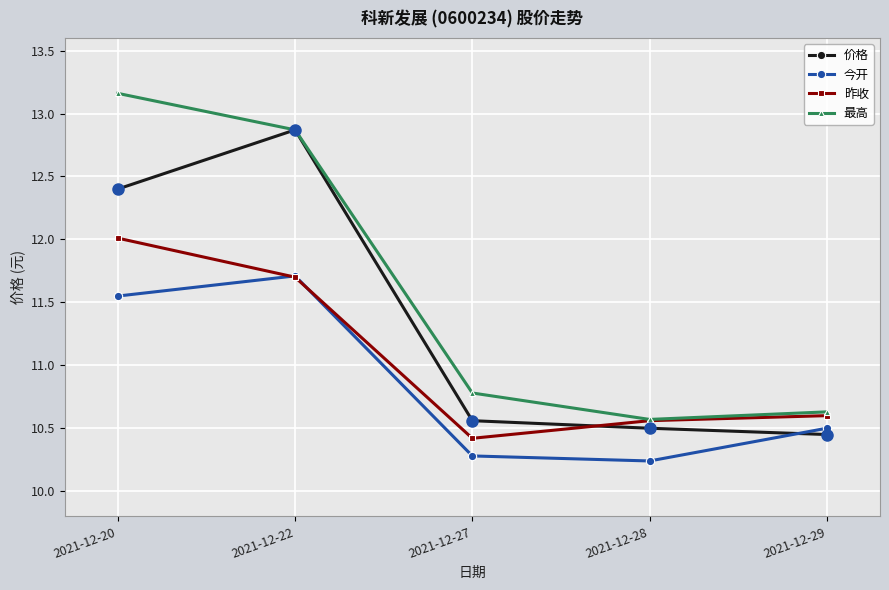

Is this an area chart (filled region under the line)?

No